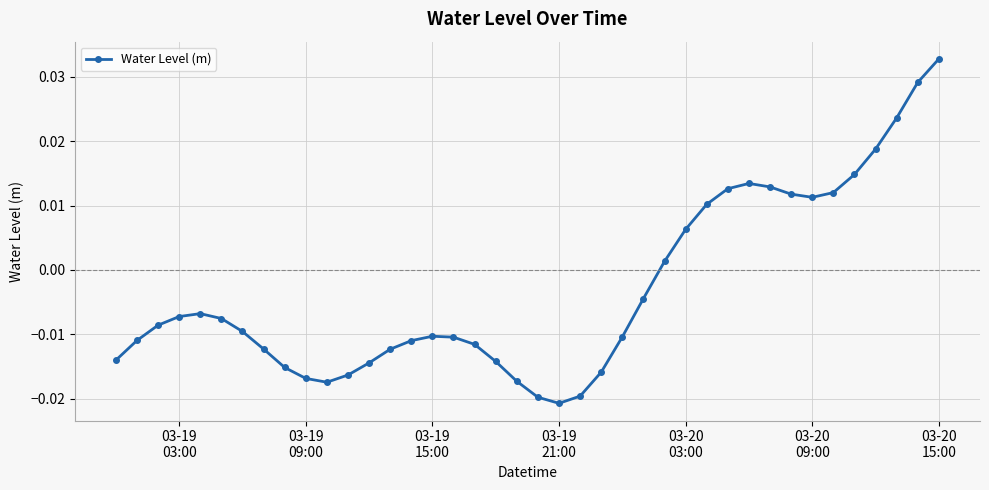

Does the chart have visible grid lines?

Yes